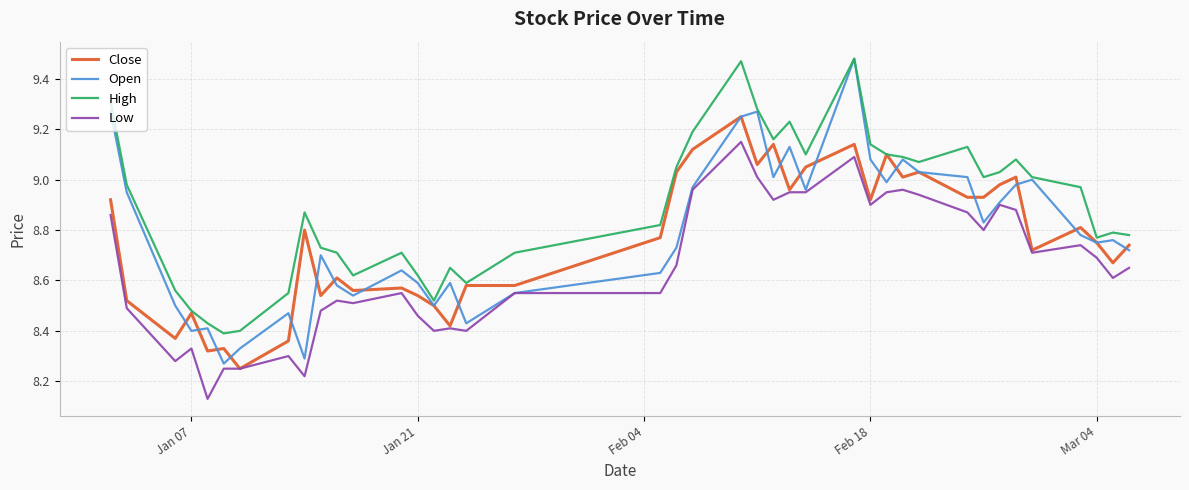

Which series has the widest spread of values?

Open